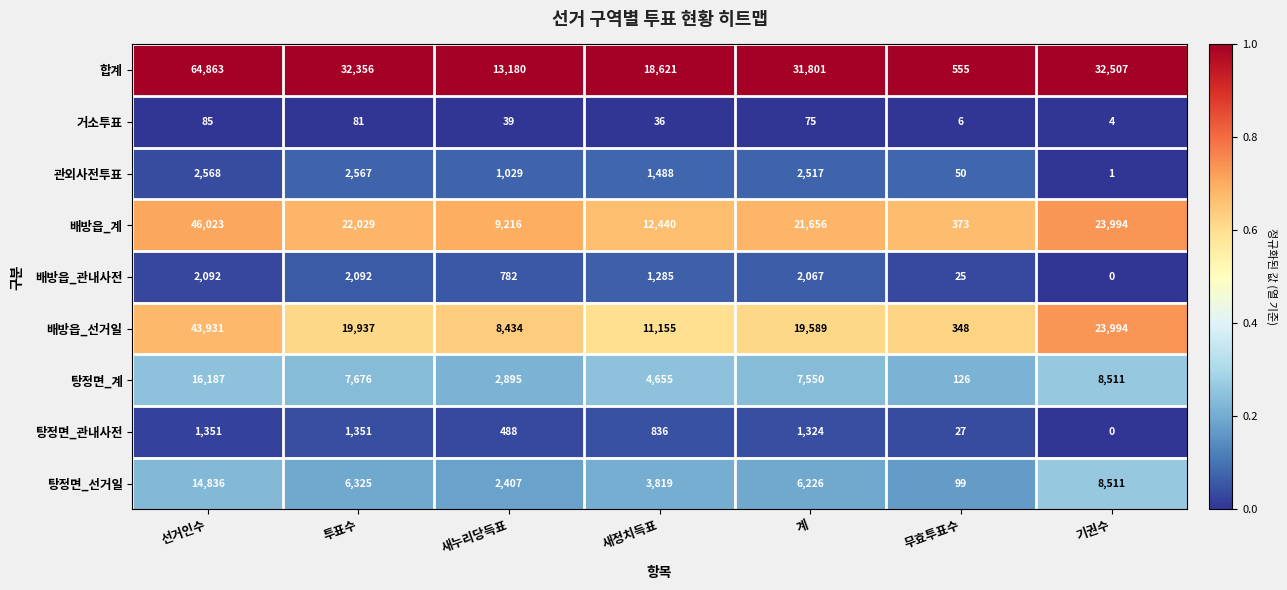

Is it true that 관외사전투표 equals 4583 at 선거인수?

False